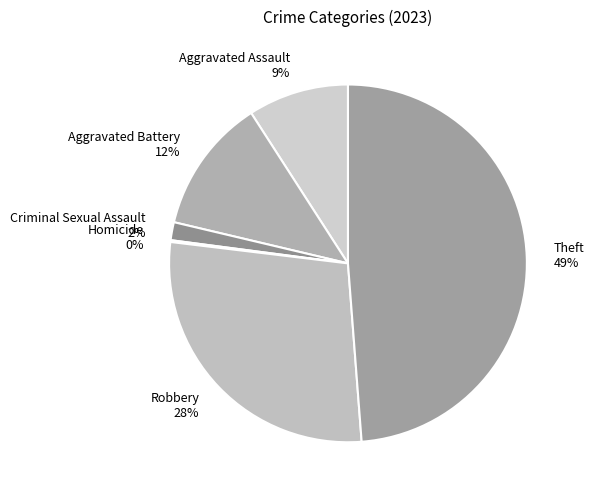

What is the largest slice in the pie chart?

Theft